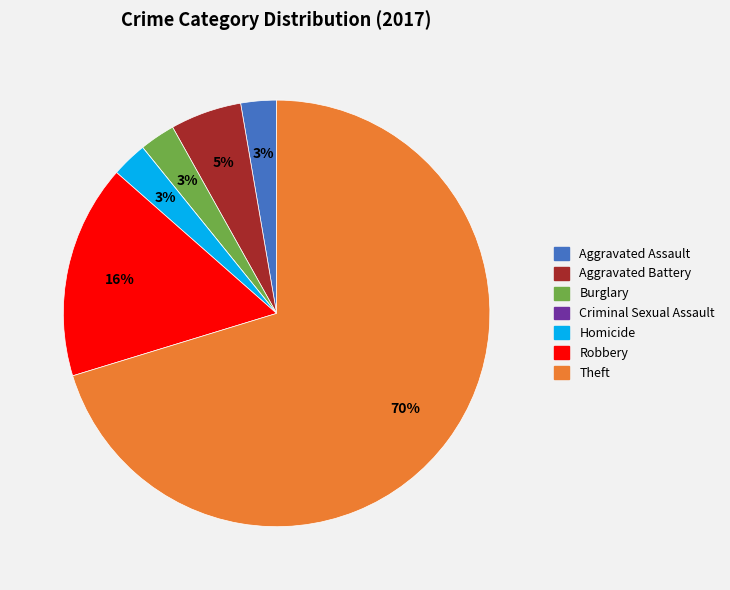

To the nearest percent, what portion does Theft represent?

70%